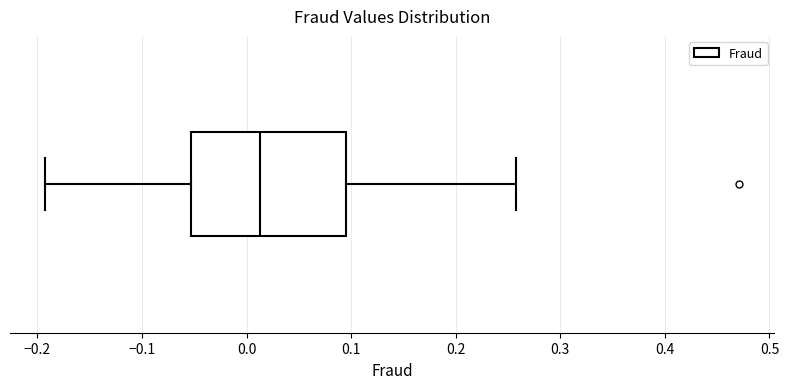

Transcribe this box plot: give where the median line is, the range the box spans, and where the two whiskers end, as read against the x-axis. The values are not printed on the chart, so give them approximately, as read against the axis.

median 0.01, box -0.05 to 0.10, whiskers -0.19 to 0.26